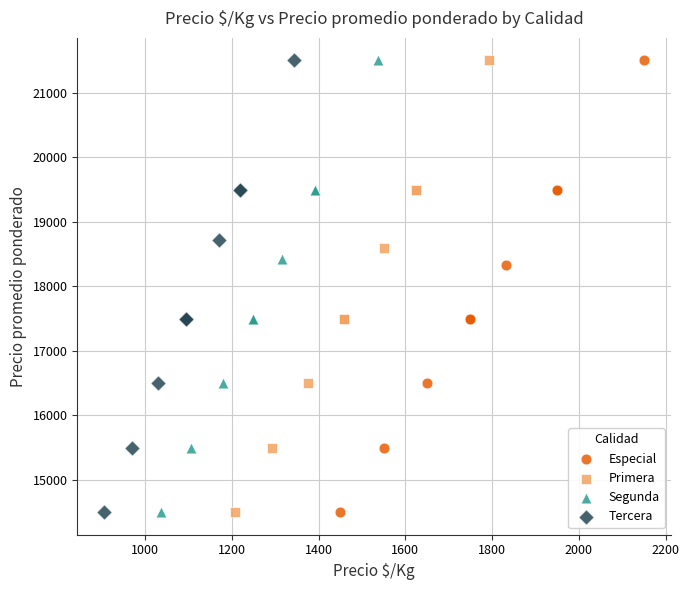

What are all the series names shown in the legend?

Especial, Primera, Segunda, Tercera